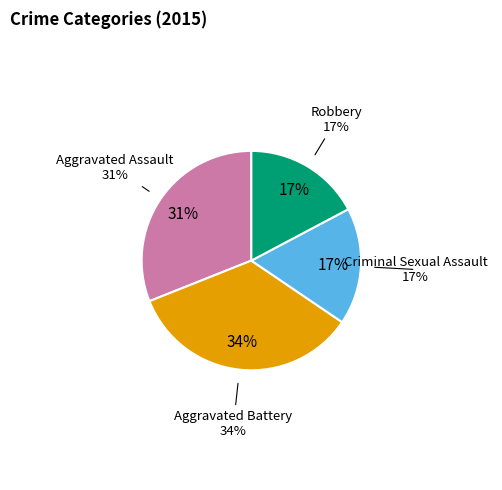

How many slices are in this pie chart?

4